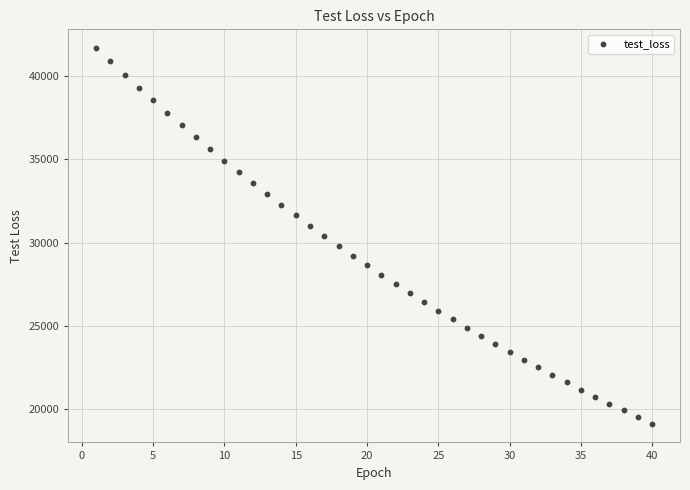

What is the range of X values (max minus min)?

39.0